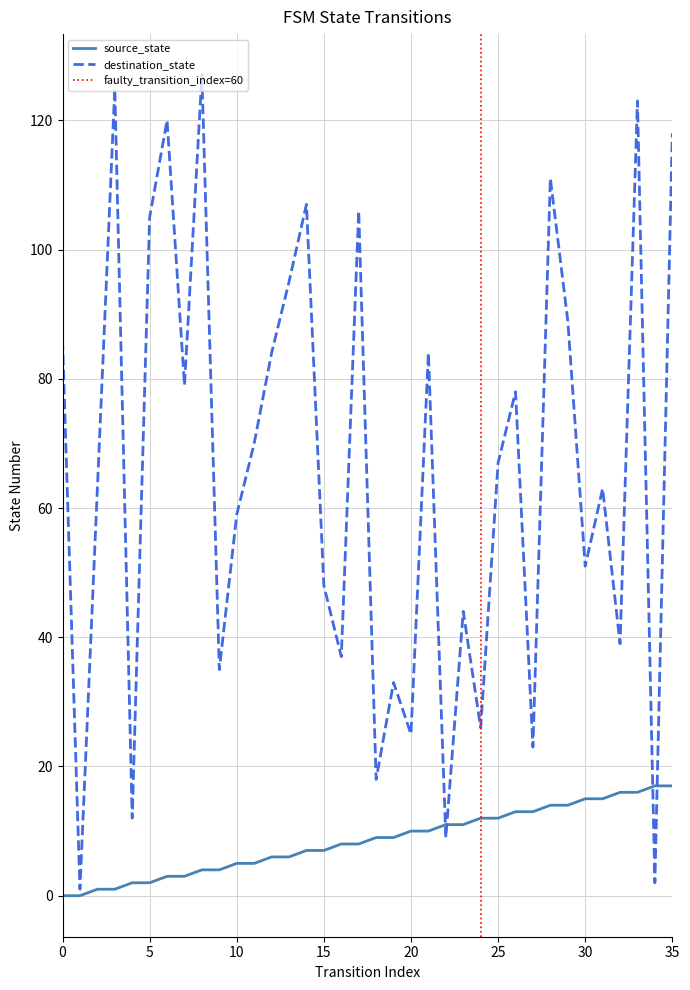

Reading left to right, transcribe all the data shown in this chart.

source_state: 0=0	1=0	2=1	3=1	4=2	5=2	6=3	7=3	8=4	9=4	10=5	11=5	12=6	13=6	14=7	15=7	16=8	17=8	18=9	19=9	20=10	21=10	22=11	23=11	24=12	25=12	26=13	27=13	28=14	29=14	30=15	31=15	32=16	33=16	34=17	35=17
destination_state: 0=86	1=1	2=63	3=125	4=12	5=105	6=120	7=79	8=127	9=35	10=59	11=70	12=84	13=95	14=107	15=48	16=37	17=106	18=18	19=33	20=25	21=84	22=9	23=44	24=26	25=67	26=78	27=23	28=111	29=89	30=51	31=63	32=39	33=123	34=2	35=118